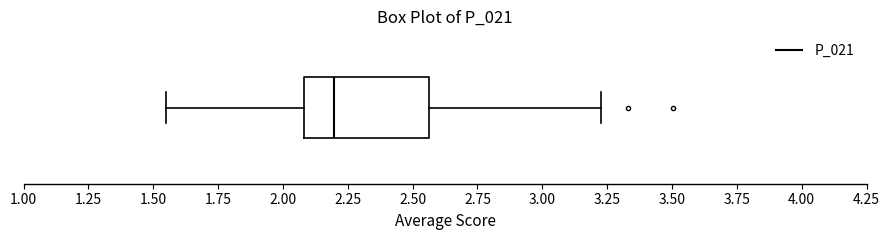

Where does the right whisker of the box end on the x-axis? The values are not printed on the chart, so give them approximately, as read against the axis.

3.25